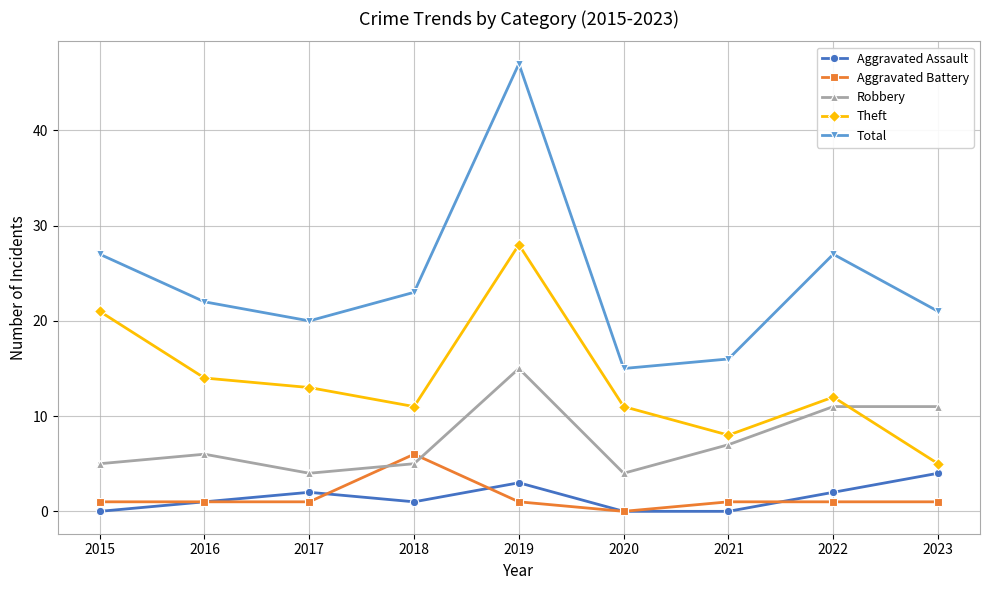

At which category is the sum across all series the highest?

2019